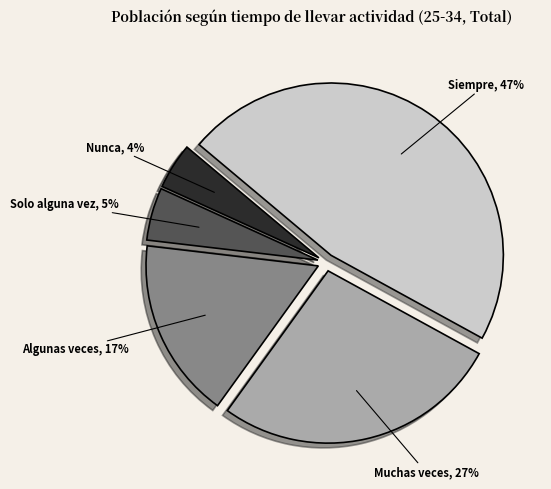

True or false: Muchas veces accounts for 27% of the total.

True